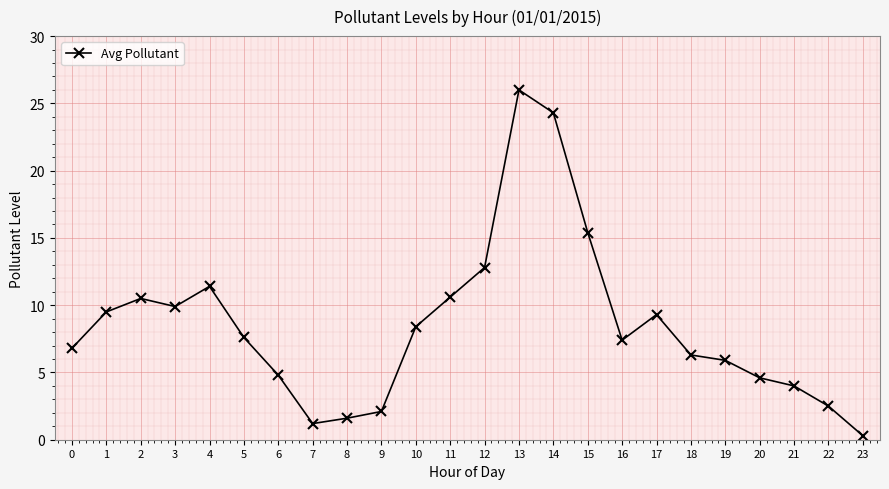

What is the difference between the maximum and minimum values?

25.7